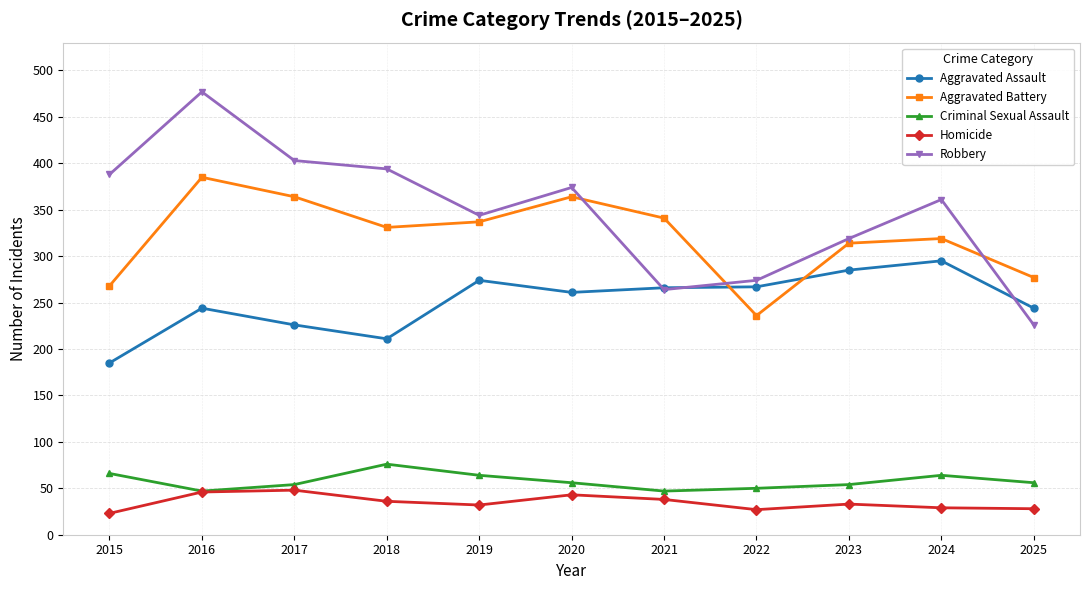

Which series has the largest range (max minus min)?

Robbery